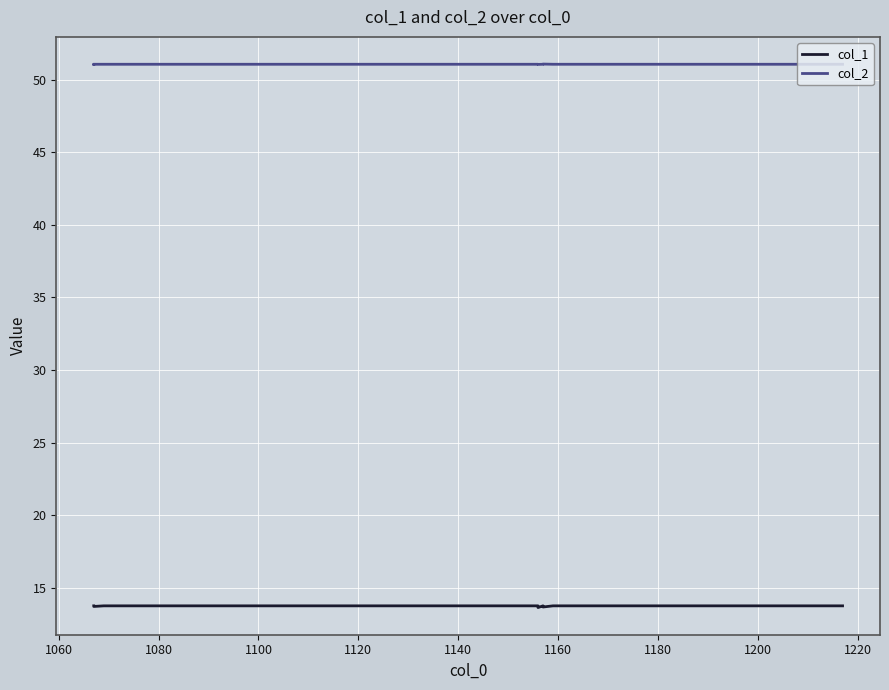

Which series has the largest range (max minus min)?

col_1